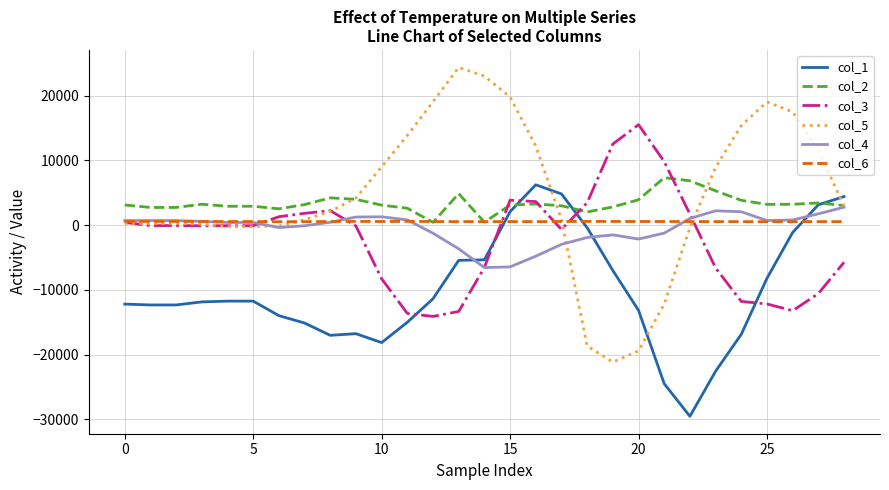

What is the smallest value displayed?

-29524